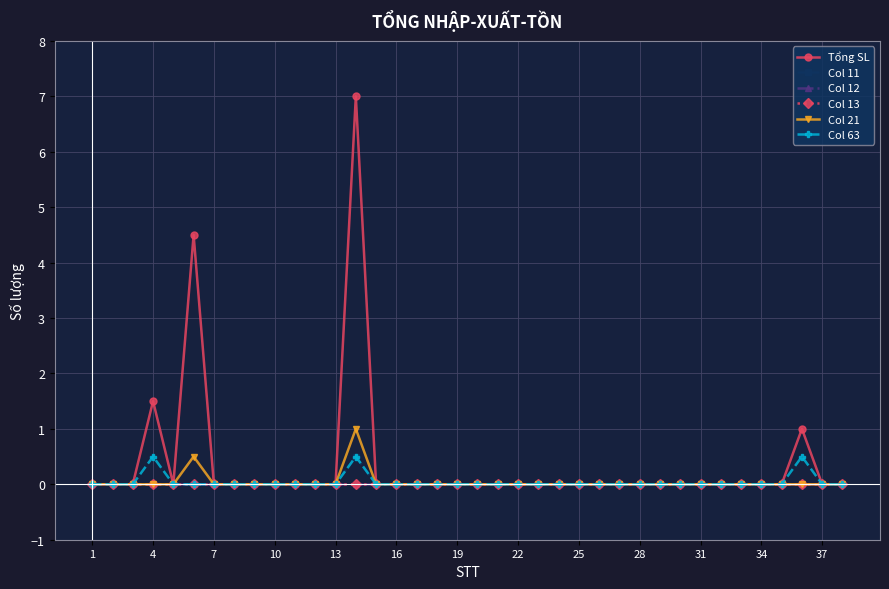

What are all the series names shown in the legend?

Tổng SL, Col 11, Col 12, Col 13, Col 21, Col 63